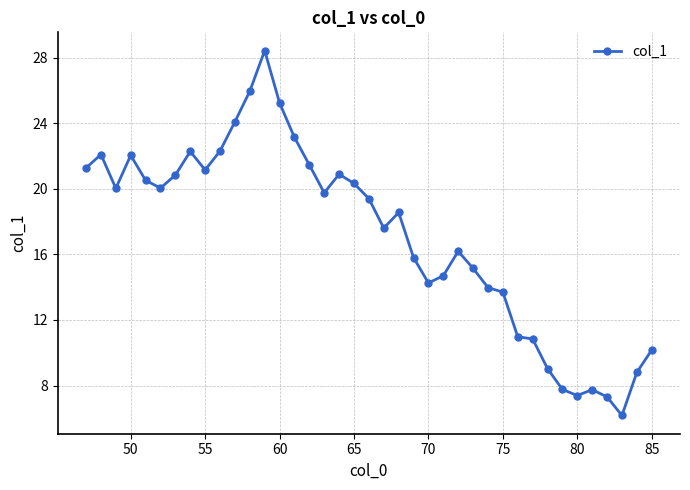

What is the value of the 34th point from the left?

7.4